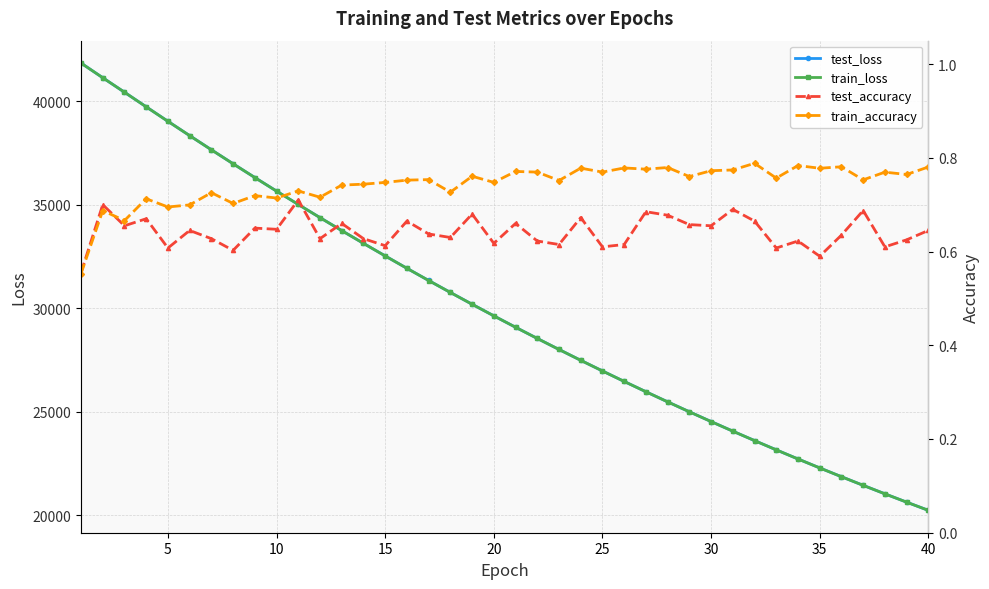

Does the chart have visible grid lines?

Yes